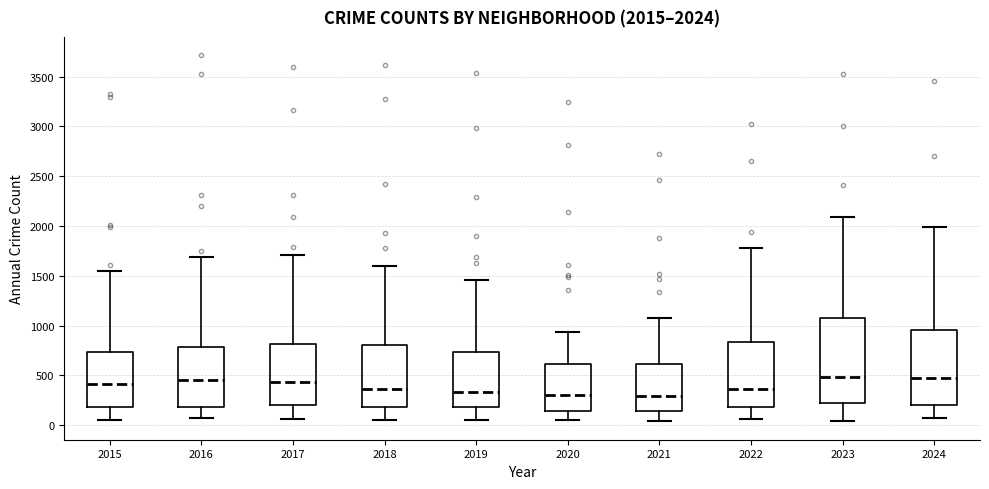

Comparing the boxes themselves (not the whiskers), which one is the tallest?

2023